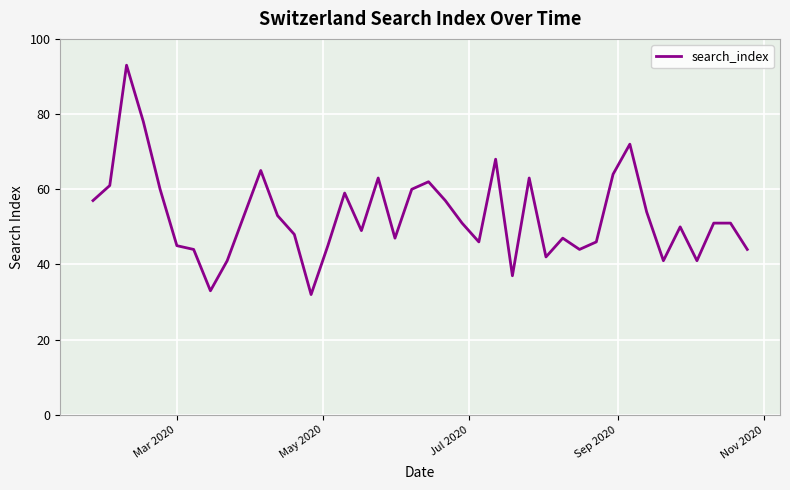

What is the maximum value shown in the chart?

93